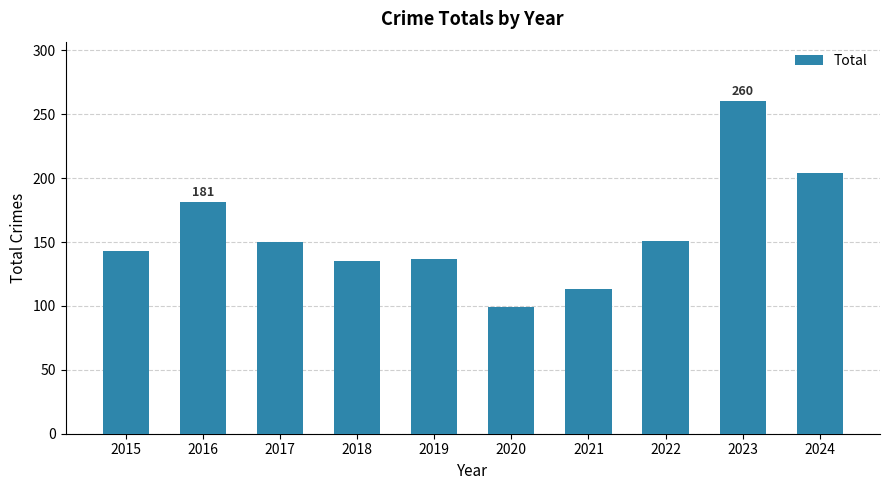

What is the change in value from 2019 to 2024?

+67